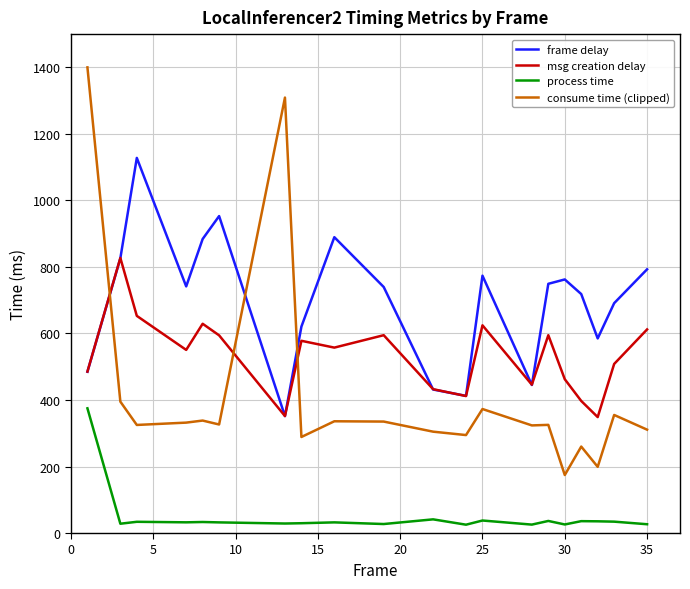

What are all the series names shown in the legend?

frame delay, msg creation delay, process time, consume time (clipped)